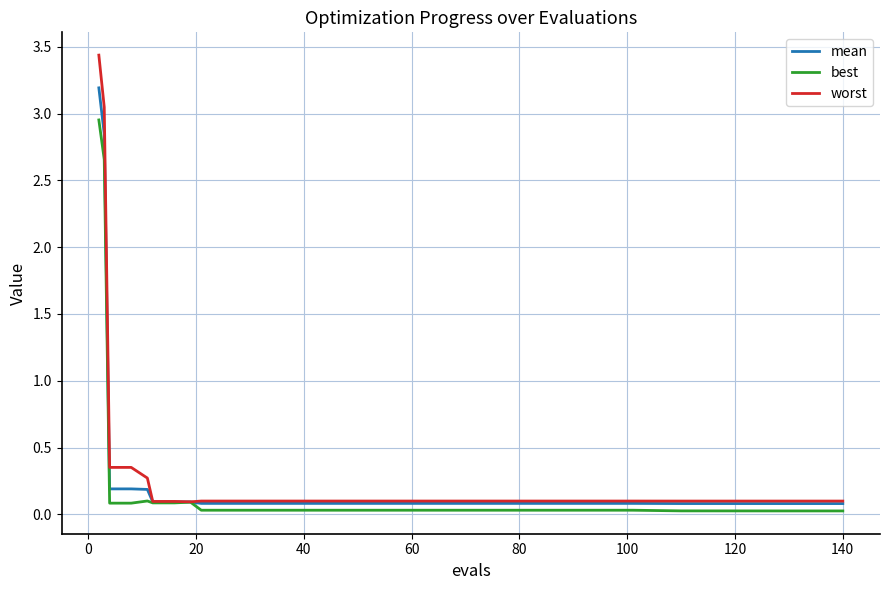

Which series has the widest spread of values?

worst